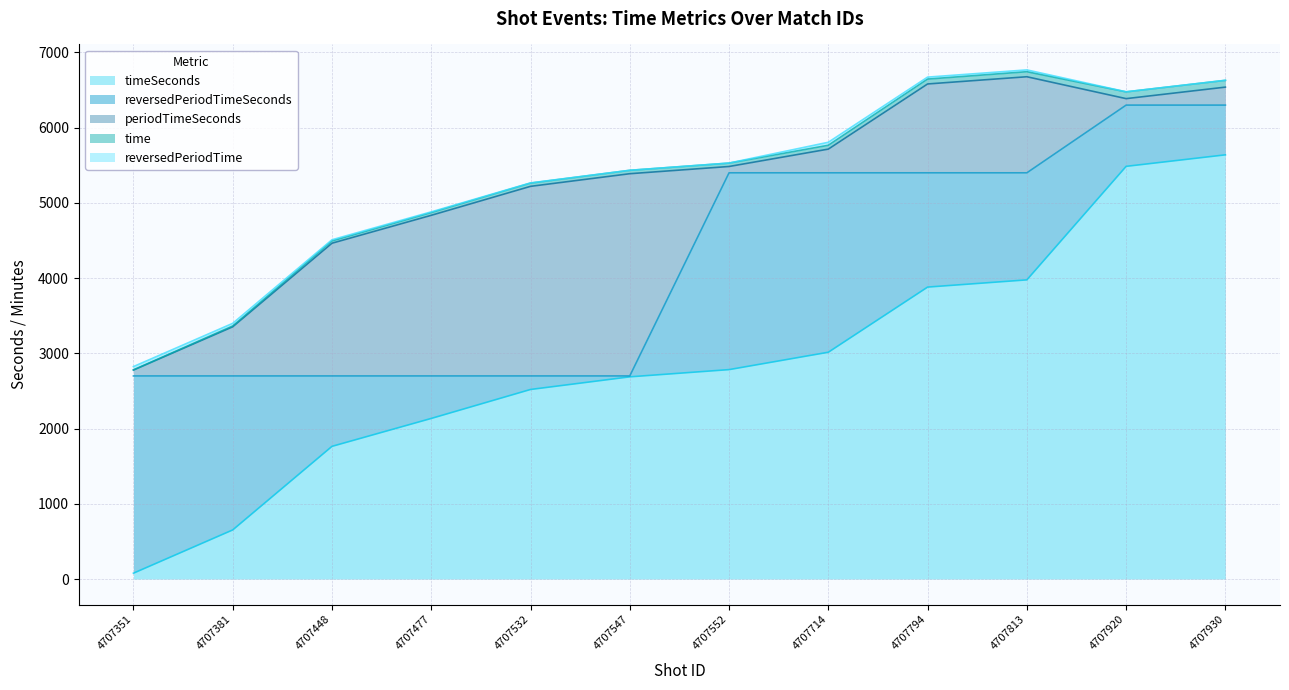

How many distinct data groups are displayed?

5